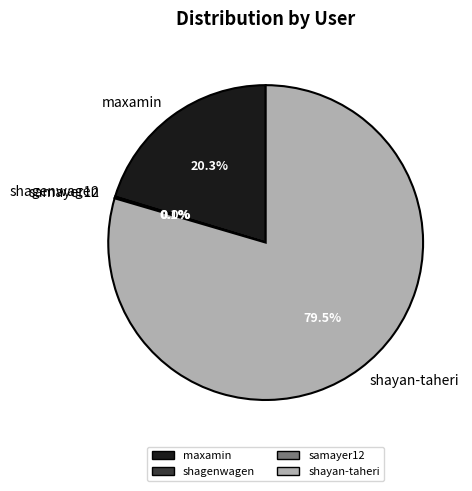

To the nearest percent, what is the average slice percentage?

25%